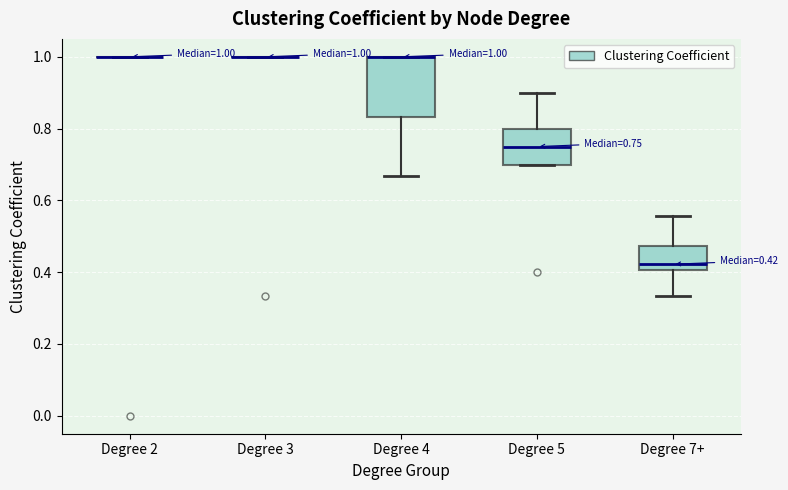

Which box is the tallest, from its lower edge to its upper edge?

Degree 4